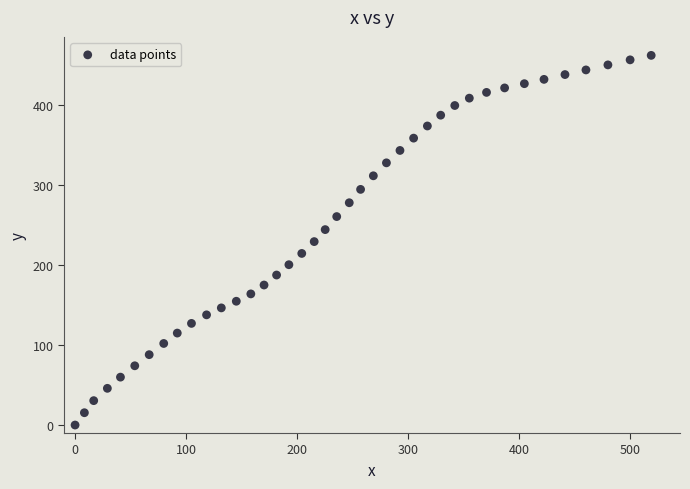

What is the range of X values (max minus min)?

519.2